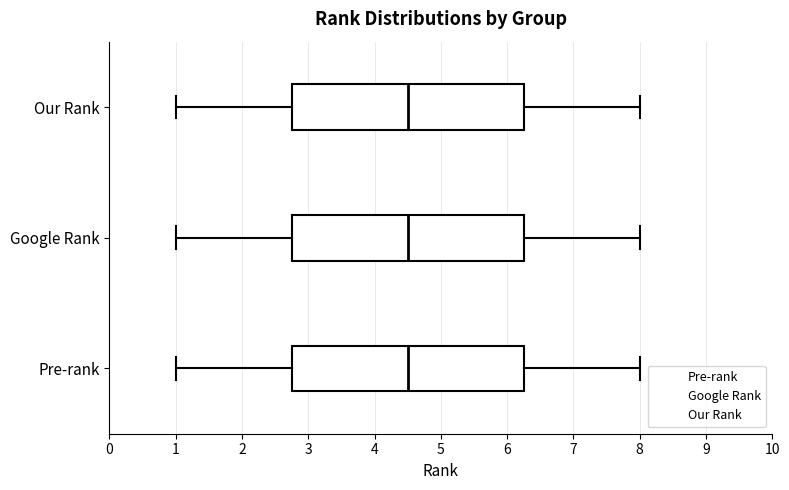

Where does the median line of the box for Our Rank sit on the x-axis? The values are not printed on the chart, so give them approximately, as read against the axis.

4.5